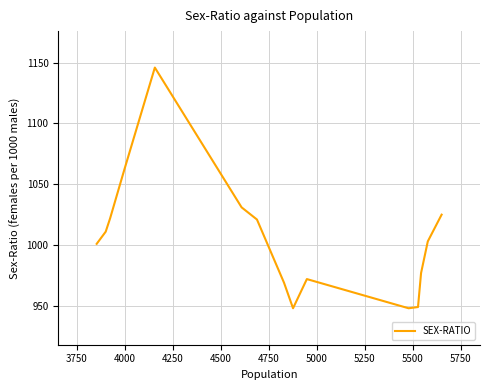

What is the maximum value shown in the chart?

1146